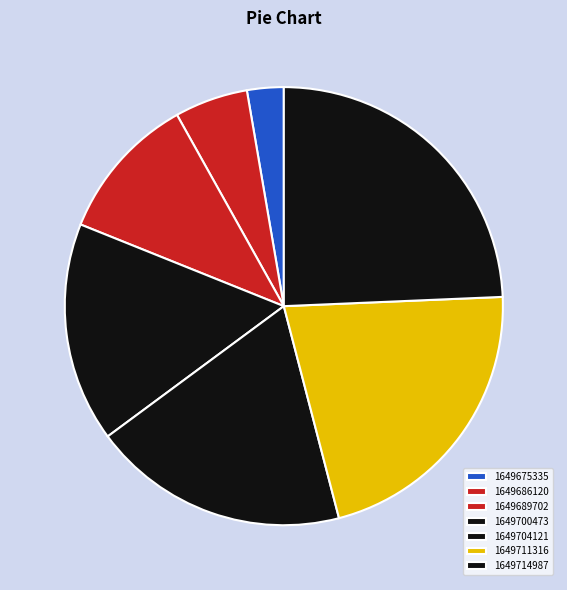

The 1649704121 slice represents 19% of the pie. True or false?

True